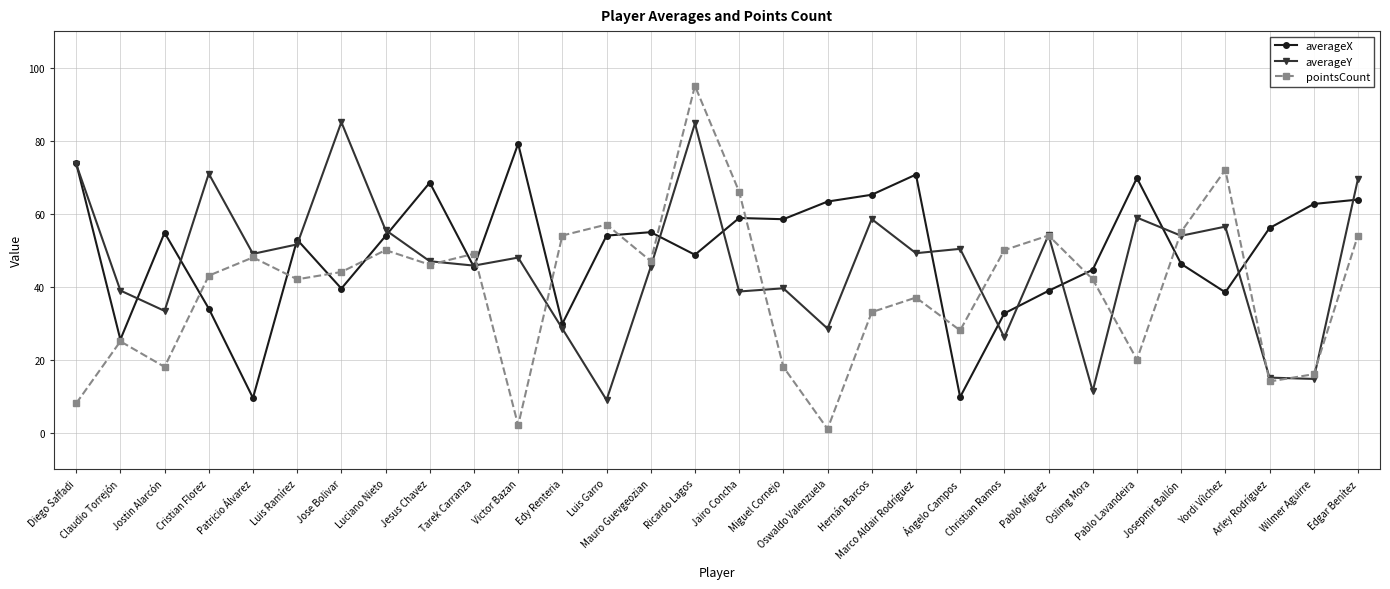

What value does the pointsCount series have at Mauro Guevgeozian?

47.0